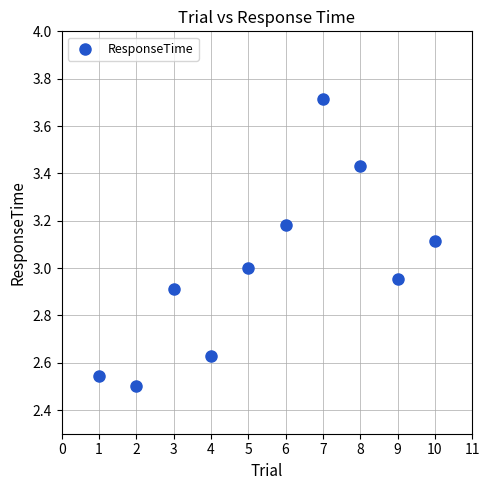

What is the average X value?

5.5